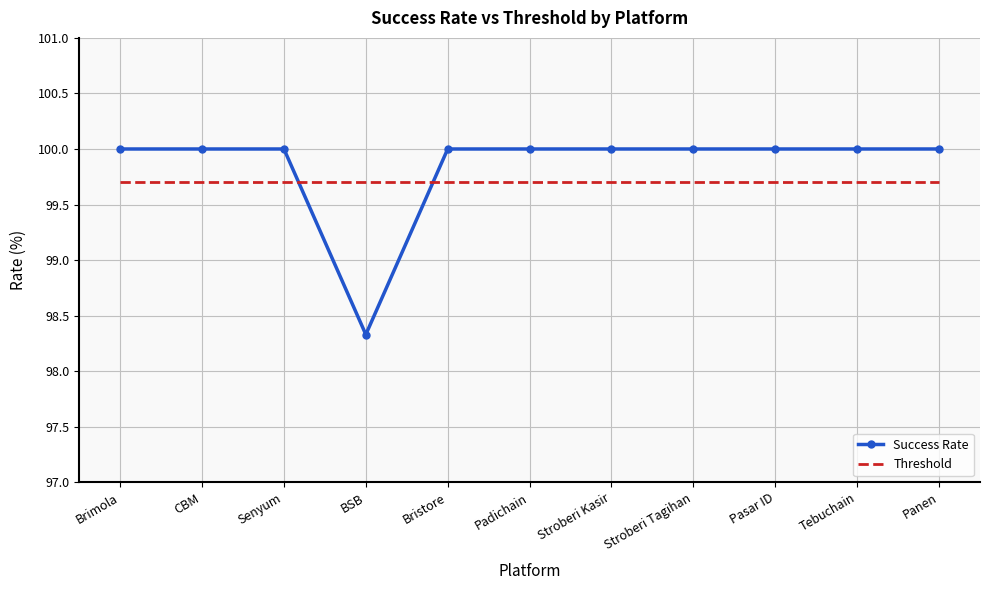

Which series has the largest range (max minus min)?

Success Rate